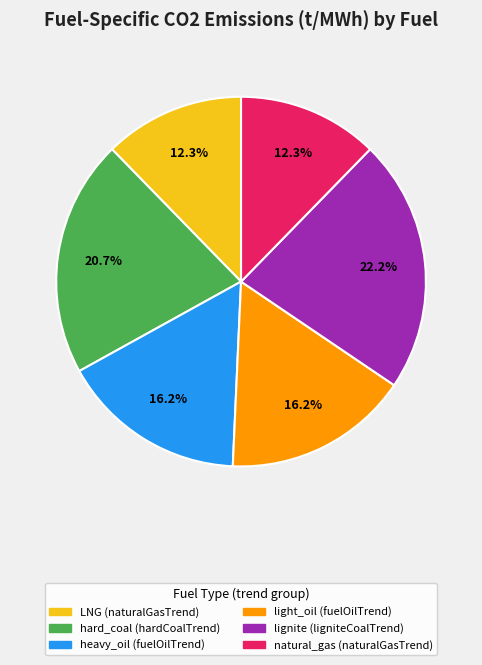

Does any single category account for the majority?

No